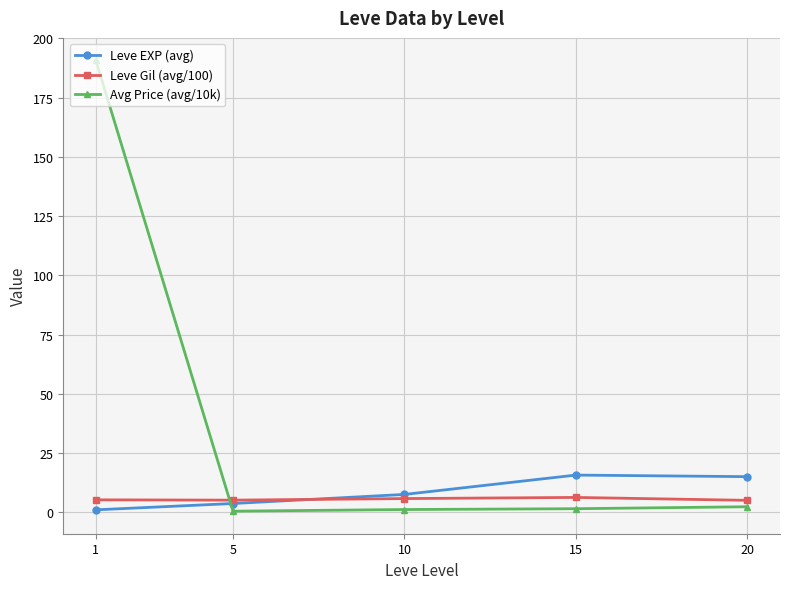

Is this an area chart (filled region under the line)?

No